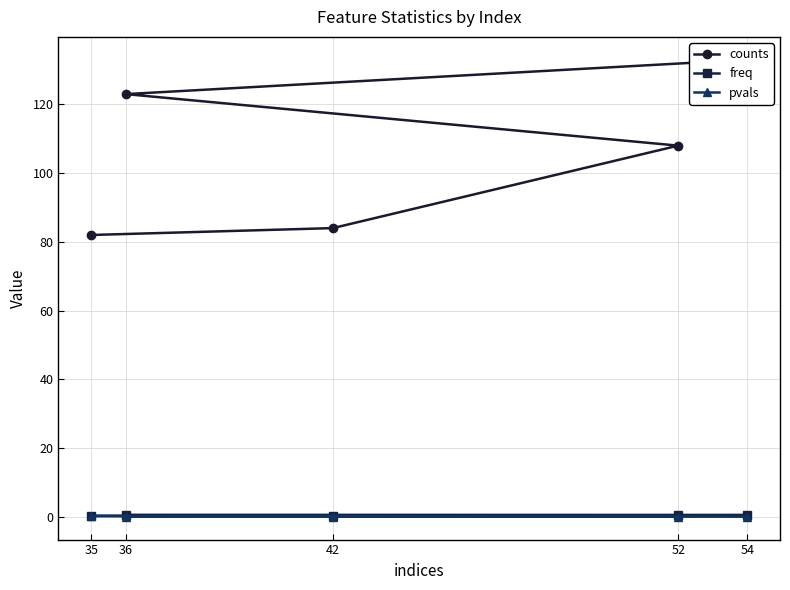

What is the total value across all series at 54?

133.5